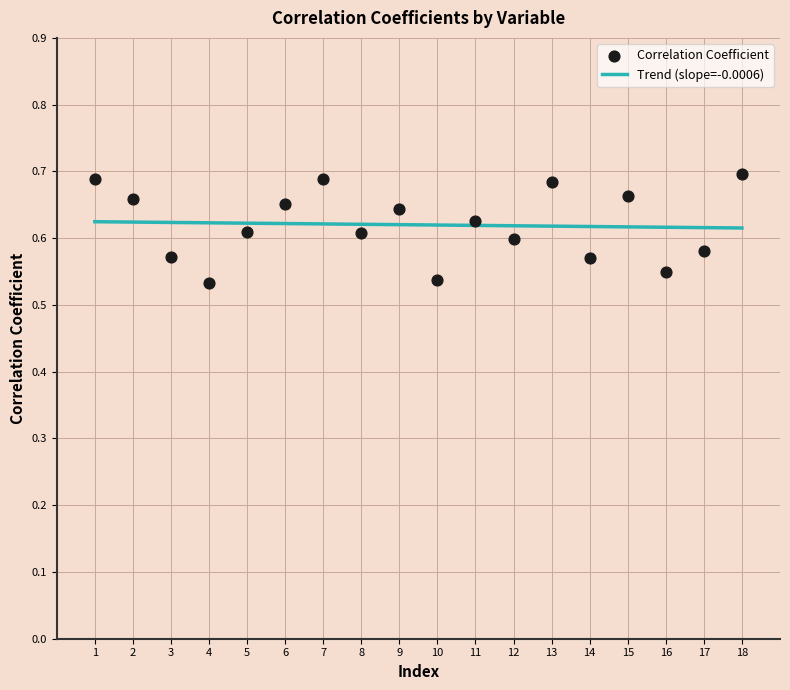

How many points are shown in the scatter plot?

18